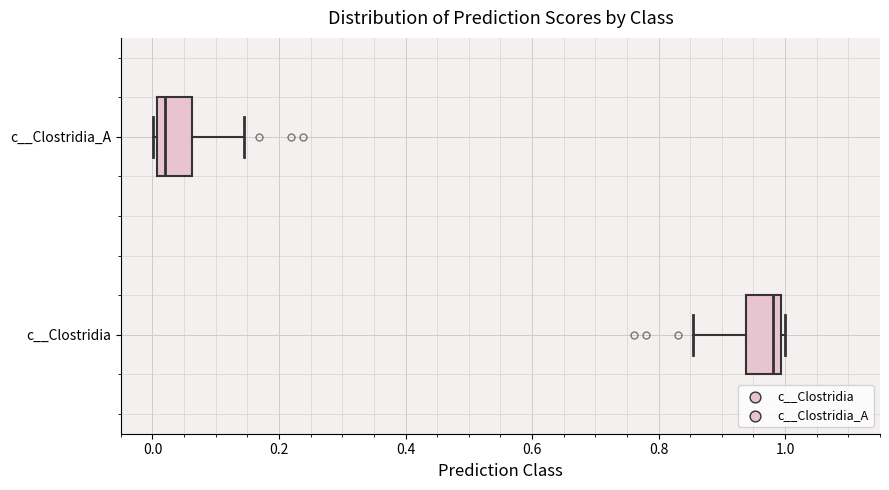

Reading bottom to top, transcribe this box plot: for each box, give where its median line is, the range the box spans, and where its two whiskers end, as read against the x-axis. The values are not printed on the chart, so give them approximately, as read against the axis.

c__Clostridia: median 0.98, box 0.94 to 1.00, whiskers 0.86 to 1.00 (just right of the box's right edge)
c__Clostridia_A: median 0.02, box 0.00 to 0.06, whiskers 0.00 (just left of the box's left edge) to 0.14